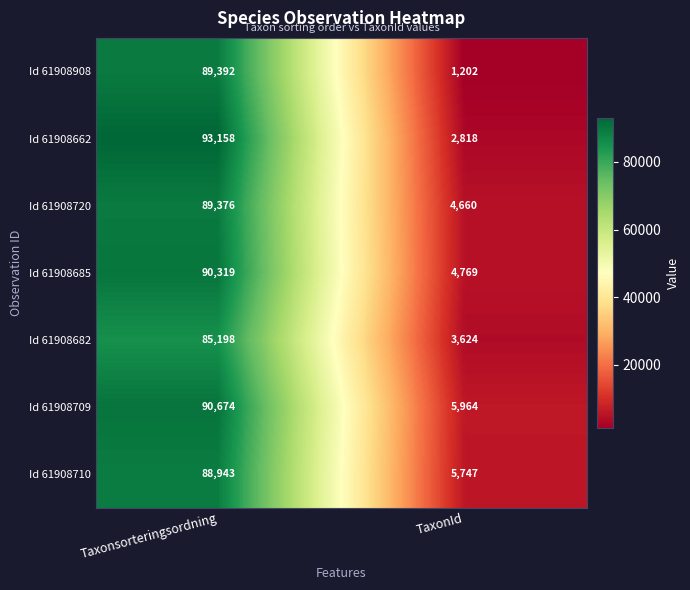

Which series changed the most between Taxonsorteringsordning and TaxonId?

Id 61908662